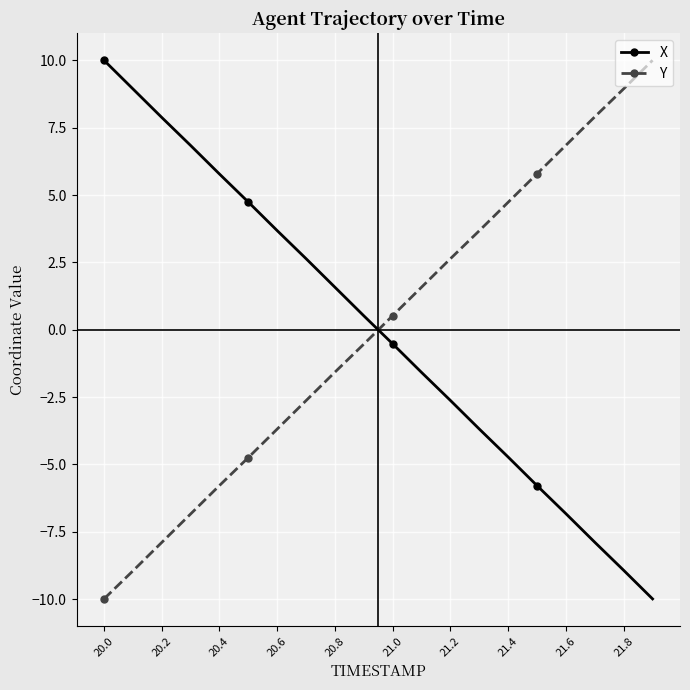

What is the maximum value for Y?

10.0